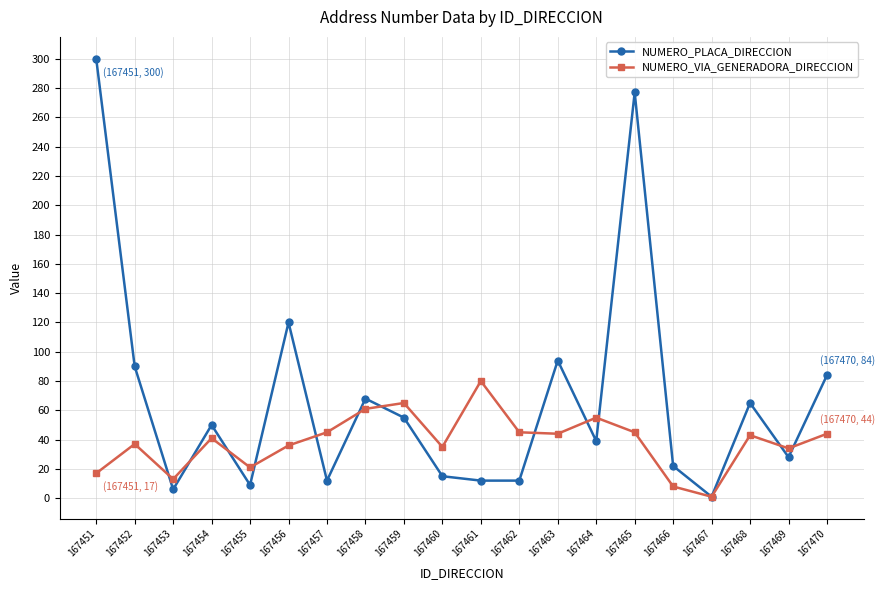

Which series ends up on top after the final intersection of NUMERO_PLACA_DIRECCION and NUMERO_VIA_GENERADORA_DIRECCION?

NUMERO_PLACA_DIRECCION